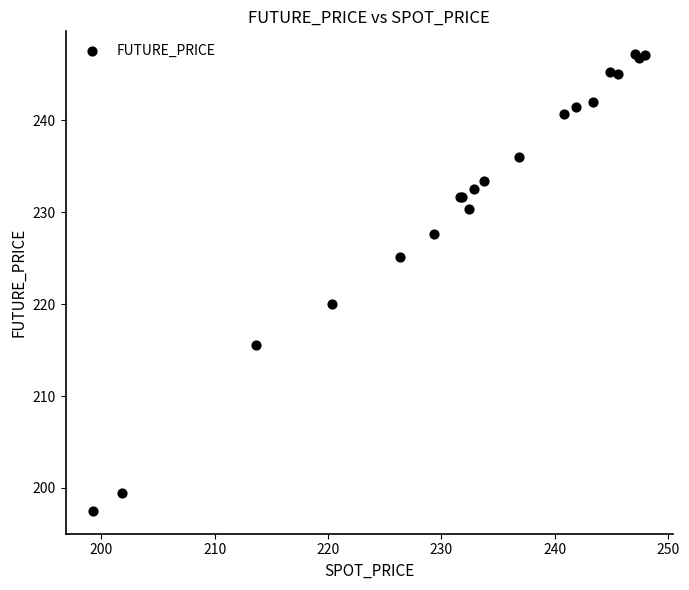

What Y value in the scatter plot is closest to 222?

220.0